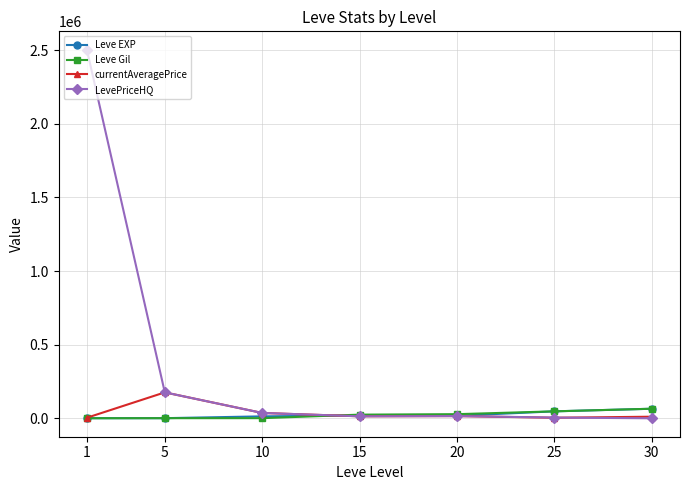

How many distinct data groups are displayed?

4